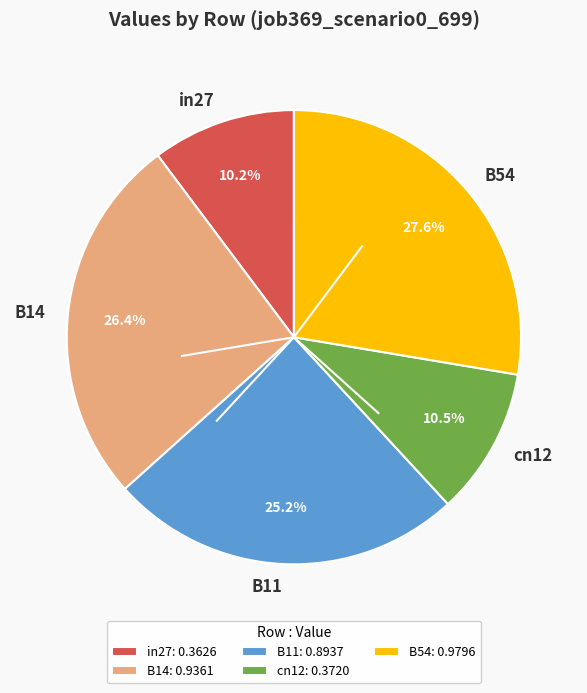

Between B54 and B11, which is larger?

B54